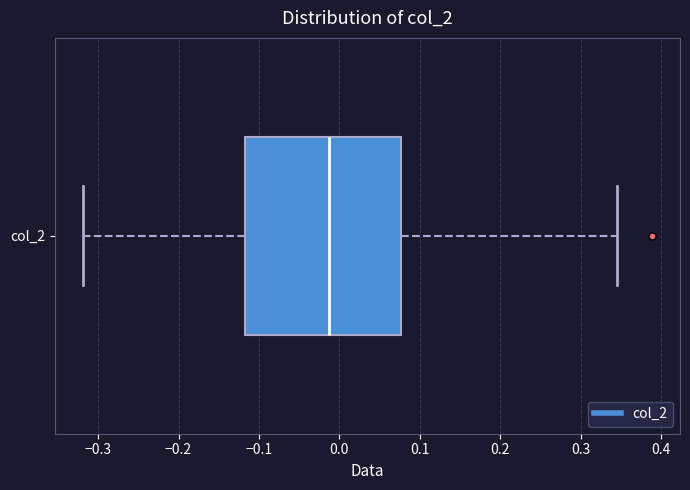

Read this box plot against the x-axis: the position of the median line, the range covered by the box, and the ends of both whiskers. The values are not printed on the chart, so give them approximately, as read against the axis.

median -0.01, box -0.12 to 0.08, whiskers -0.32 to 0.35